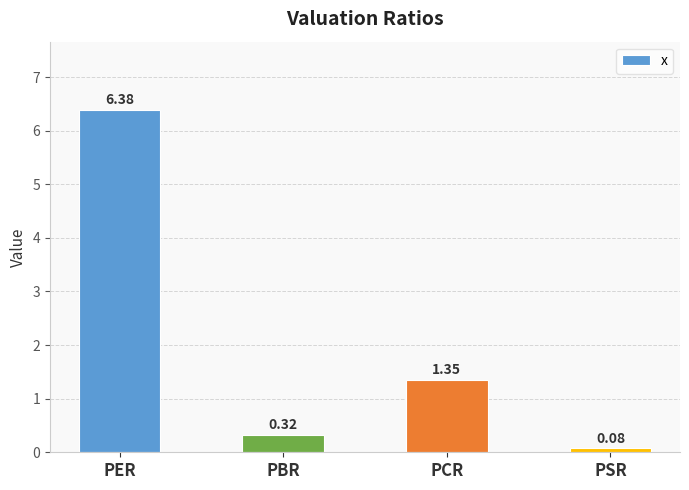

What is the label of the 3rd bar from the left?

PCR